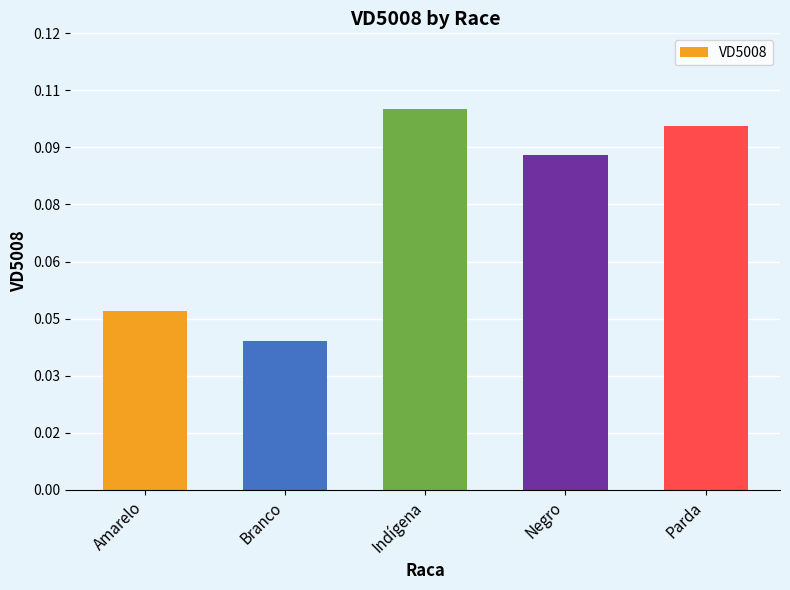

Which category has the lowest value across all series?

Branco